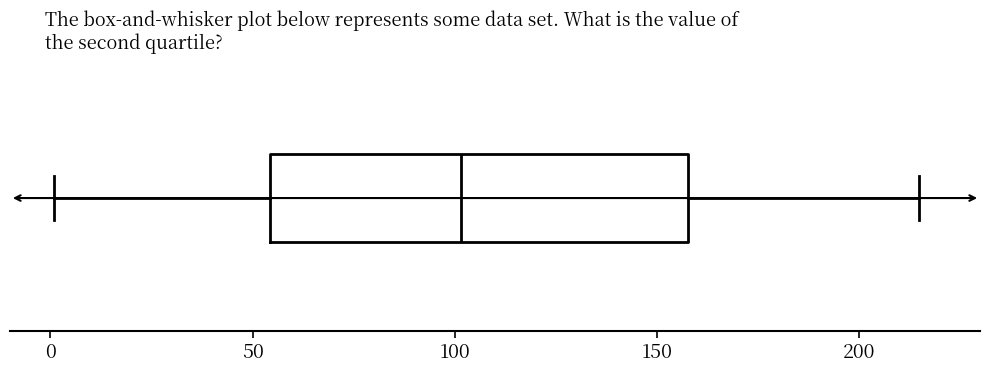

Read this box plot against the x-axis: the position of the median line, the range covered by the box, and the ends of both whiskers. The values are not printed on the chart, so give them approximately, as read against the axis.

median 100, box 55 to 160, whiskers 0 to 215